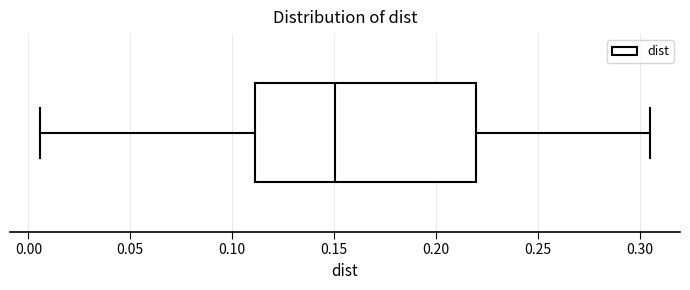

Transcribe this box plot: give where the median line is, the range the box spans, and where the two whiskers end, as read against the x-axis. The values are not printed on the chart, so give them approximately, as read against the axis.

median 0.150, box 0.110 to 0.220, whiskers 0.005 to 0.305